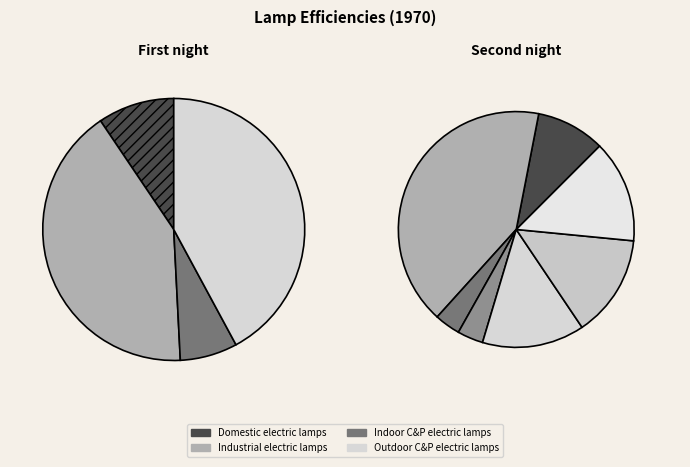

To the nearest percent, what percentage of the pie is Industrial electric lamps?

41%